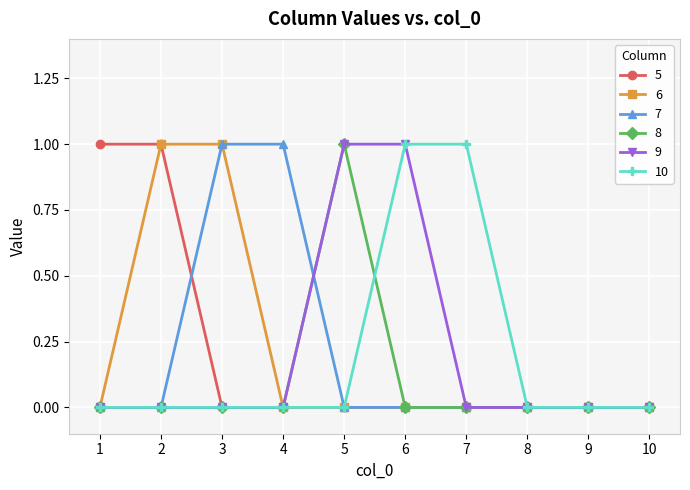

True or false: 7 has a value of 0 at 8.

True